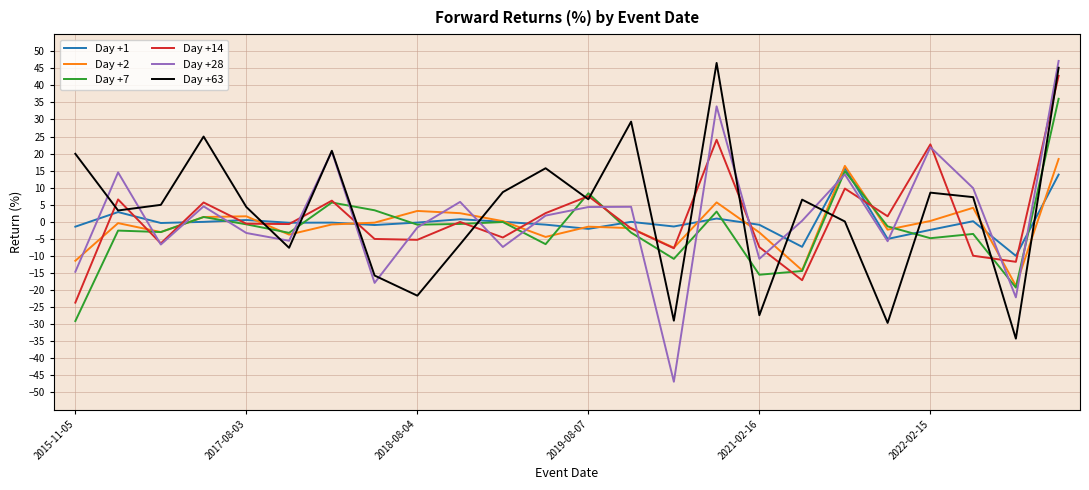

Which series has the largest total across all categories?

Day +63